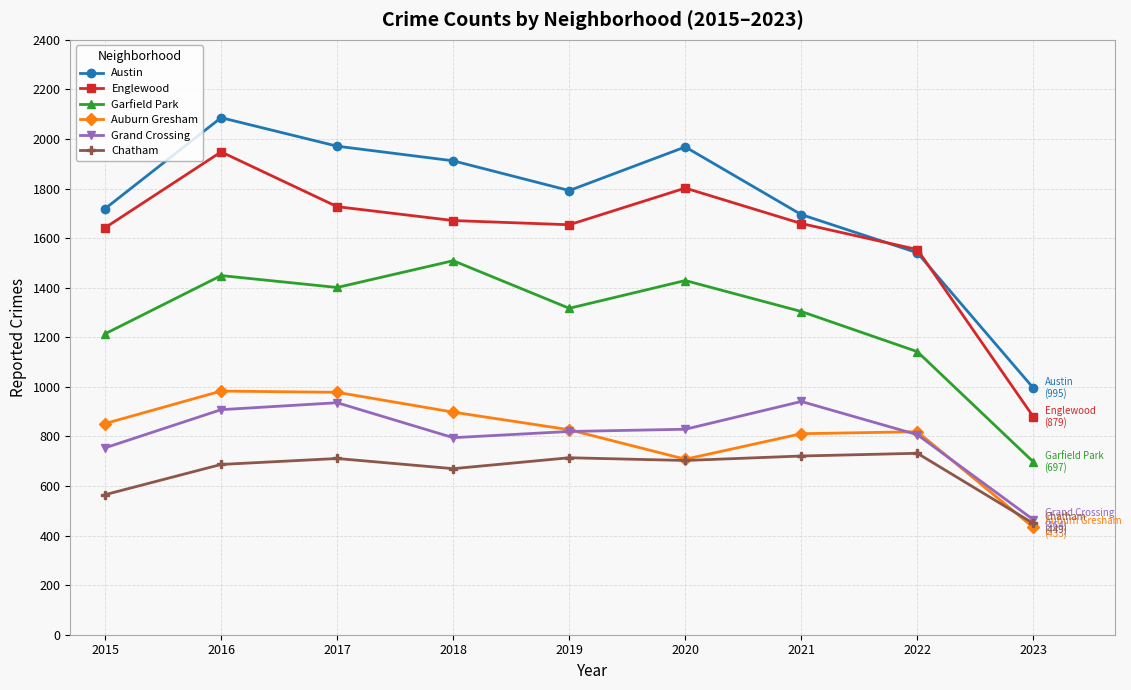

What is the average value of the Garfield Park series?

1274